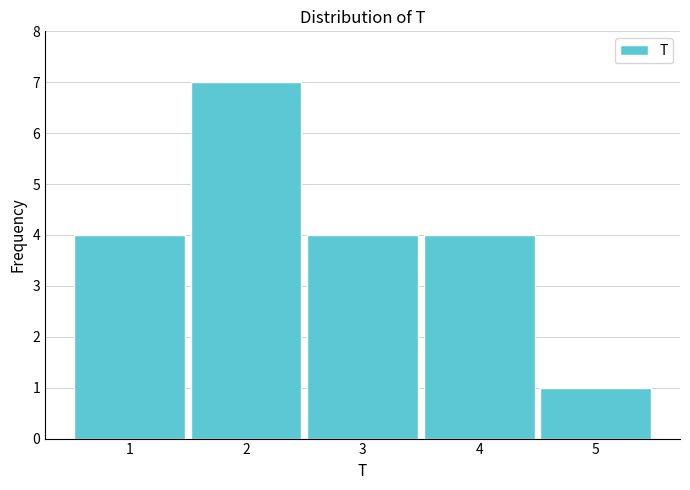

Over which range of the x-axis is the bar tallest?

1.5 to 2.5